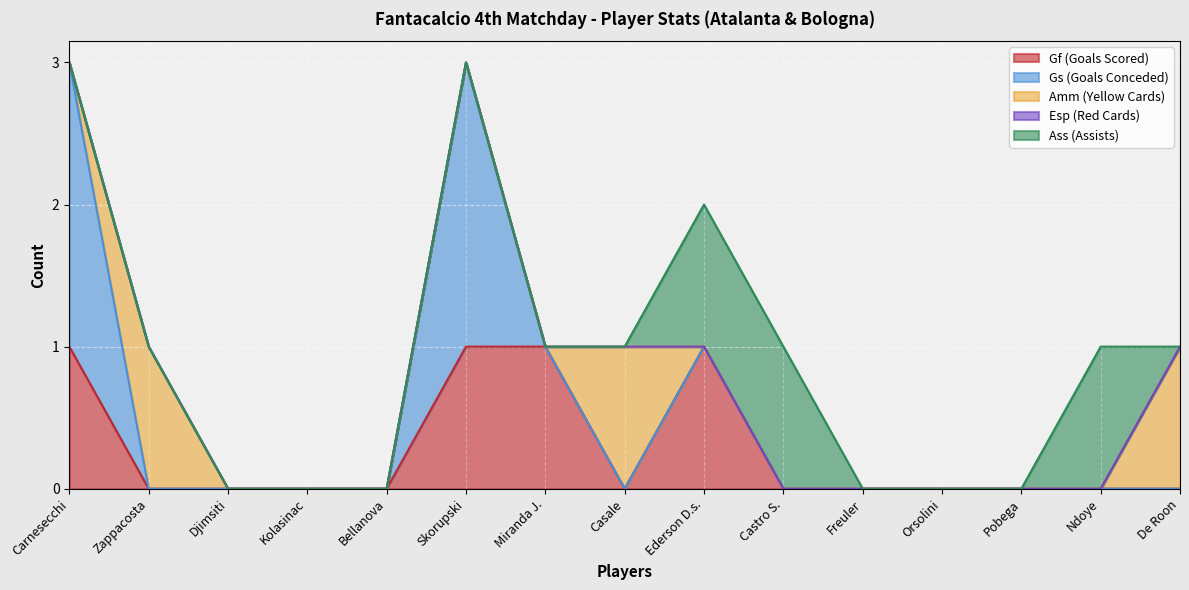

Which label corresponds to the smallest value in the chart?

Zappacosta